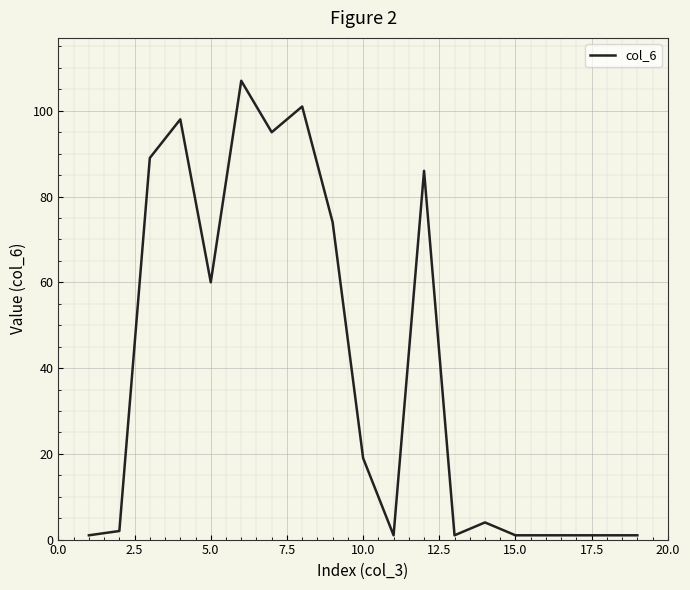

True or false: the data has more than 2 interior local peaks.

True